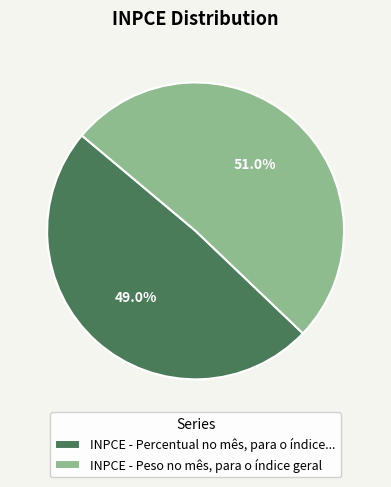

Count the number of slices in the pie.

2